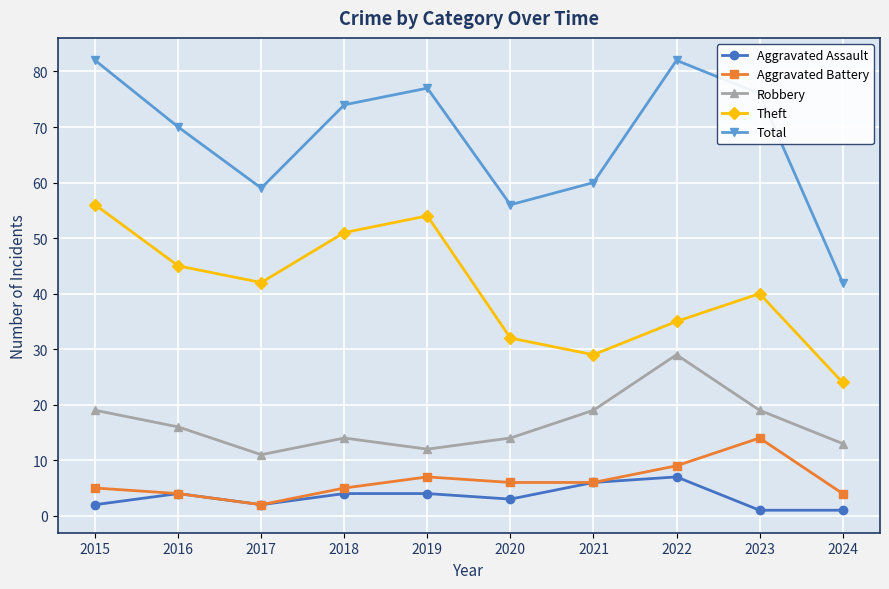

Between 2016 and 2019, which series saw the biggest shift?

Theft